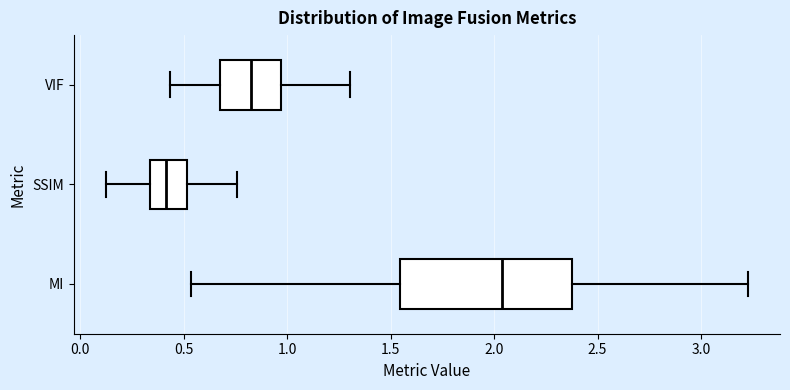

Which box is the widest, from its left edge to its right edge?

MI